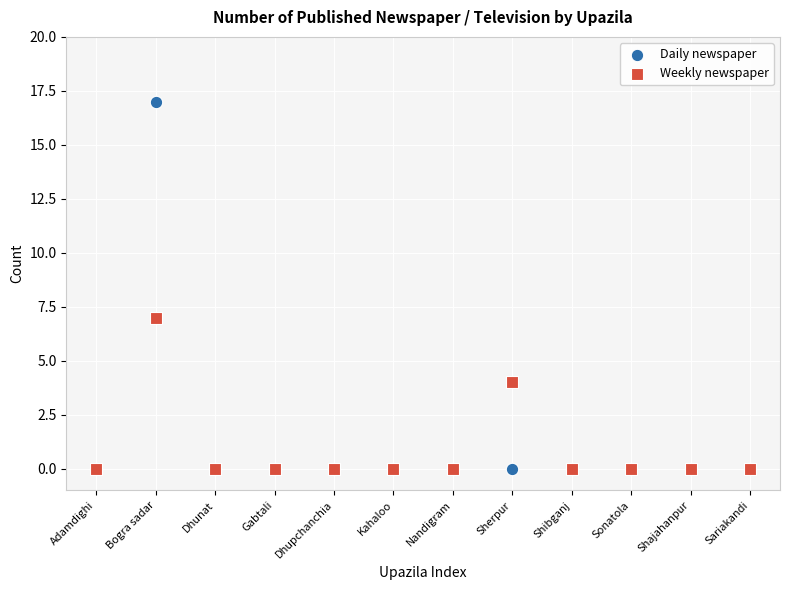

Across all series, what Y value is closest to 8?

7